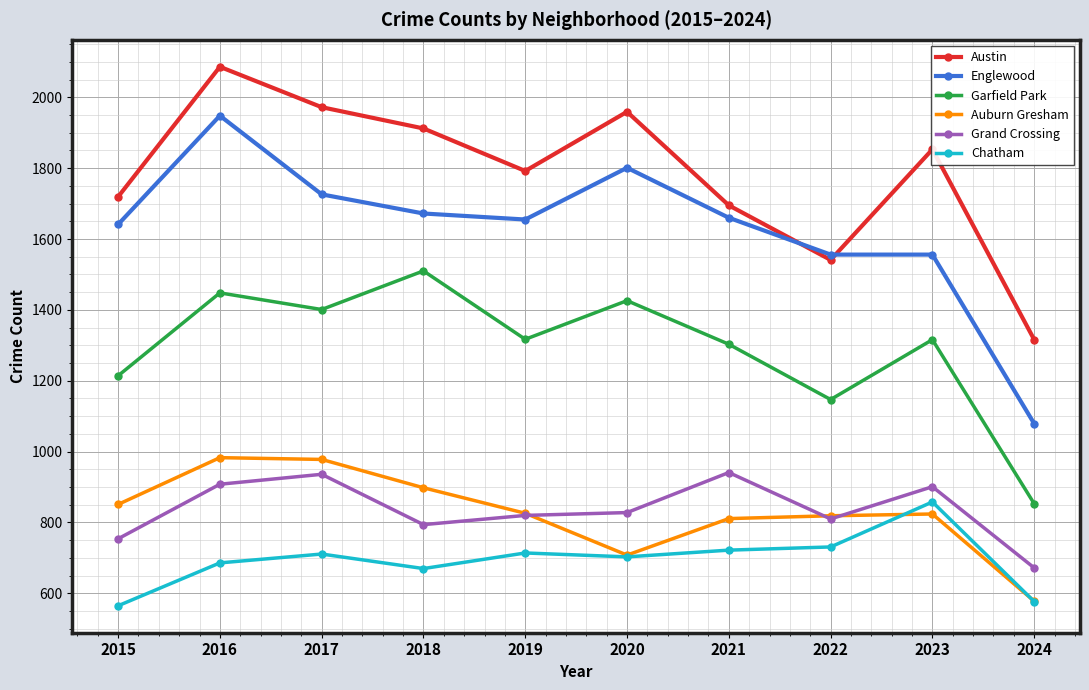

True or false: Chatham and Englewood intersect in this chart.

False